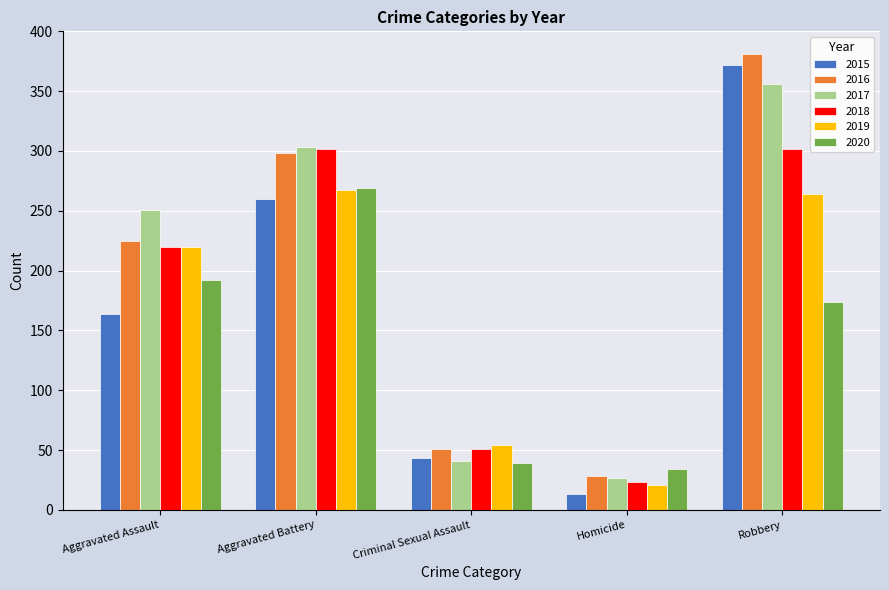

Reading left to right, list all the values displayed in this chart.

2015: Aggravated Assault=164	Aggravated Battery=260	Criminal Sexual Assault=43	Homicide=13	Robbery=372
2016: Aggravated Assault=225	Aggravated Battery=298	Criminal Sexual Assault=51	Homicide=28	Robbery=381
2017: Aggravated Assault=251	Aggravated Battery=303	Criminal Sexual Assault=41	Homicide=27	Robbery=356
2018: Aggravated Assault=220	Aggravated Battery=302	Criminal Sexual Assault=51	Homicide=23	Robbery=302
2019: Aggravated Assault=220	Aggravated Battery=267	Criminal Sexual Assault=54	Homicide=21	Robbery=264
2020: Aggravated Assault=192	Aggravated Battery=269	Criminal Sexual Assault=39	Homicide=34	Robbery=174